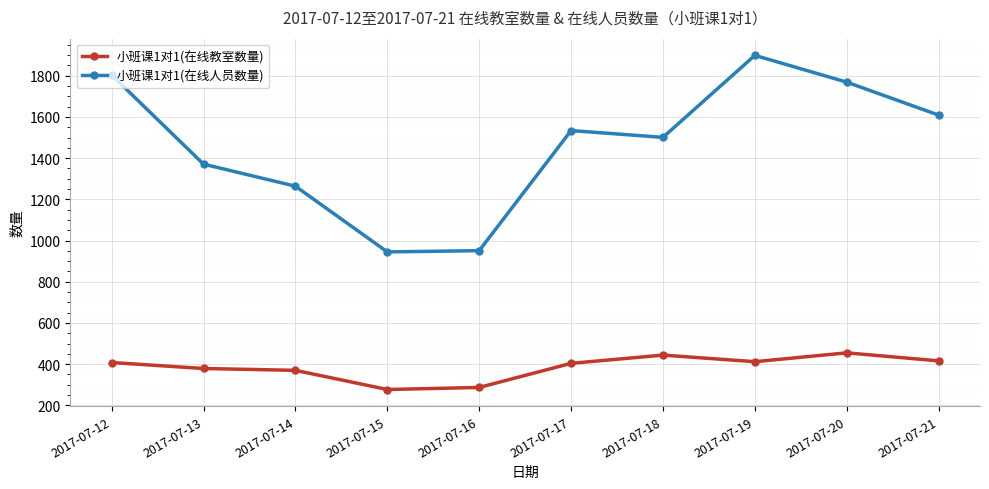

List the series in order of their peak value, highest first.

小班课1对1(在线人员数量), 小班课1对1(在线教室数量)